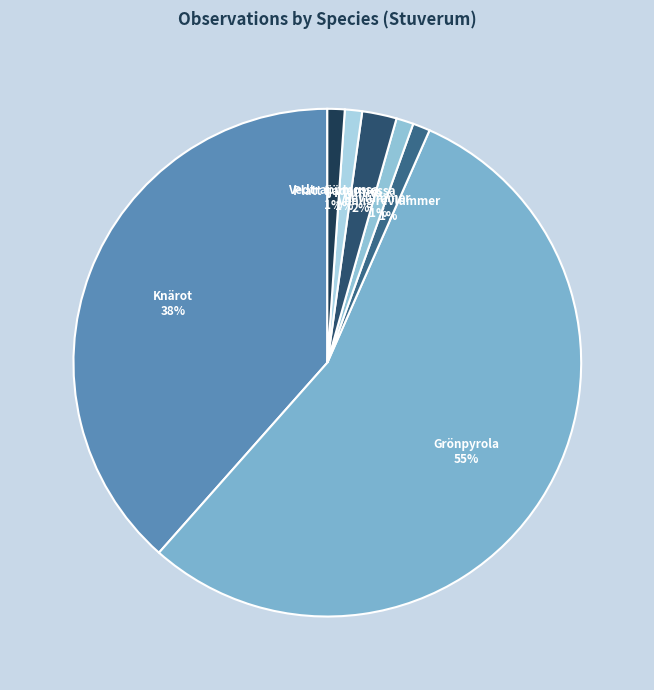

True or false: Grönpyrola accounts for 55% of the total.

True